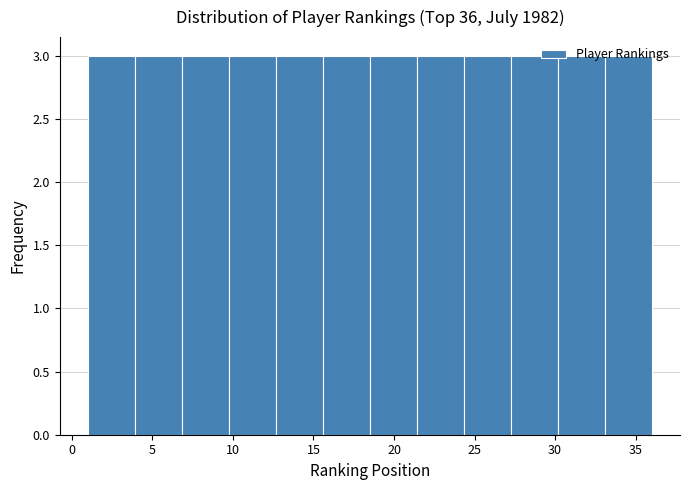

What is the height of the bar covering 21.5 to 24.5 on the x-axis? Neither the bar edges nor the heights are printed on the chart, so give them approximately, as read against the axes.

3